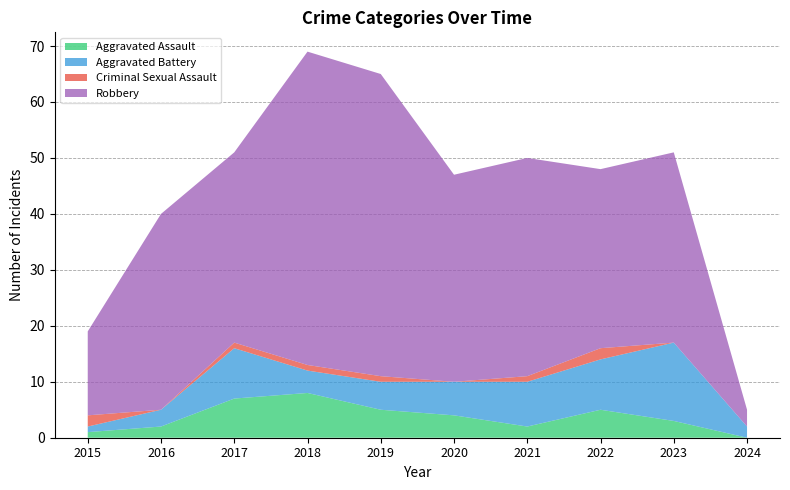

Reading right to left, what are all the values shown in this chart?

Aggravated Assault: 2024=0	2023=3	2022=5	2021=2	2020=4	2019=5	2018=8	2017=7	2016=2	2015=1
Aggravated Battery: 2024=2	2023=14	2022=9	2021=8	2020=6	2019=5	2018=4	2017=9	2016=3	2015=1
Criminal Sexual Assault: 2024=0	2023=0	2022=2	2021=1	2020=0	2019=1	2018=1	2017=1	2016=0	2015=2
Robbery: 2024=3	2023=34	2022=32	2021=39	2020=37	2019=54	2018=56	2017=34	2016=35	2015=15